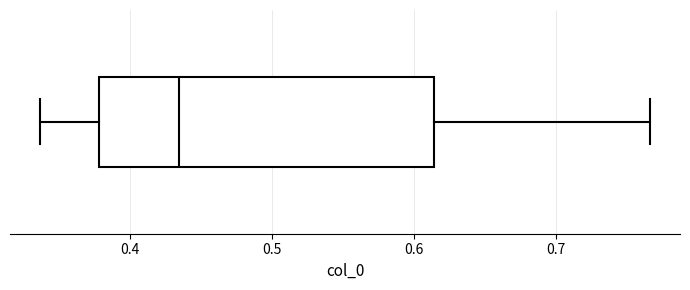

Read this box plot against the x-axis: the position of the median line, the range covered by the box, and the ends of both whiskers. The values are not printed on the chart, so give them approximately, as read against the axis.

median 0.43, box 0.38 to 0.61, whiskers 0.34 to 0.77